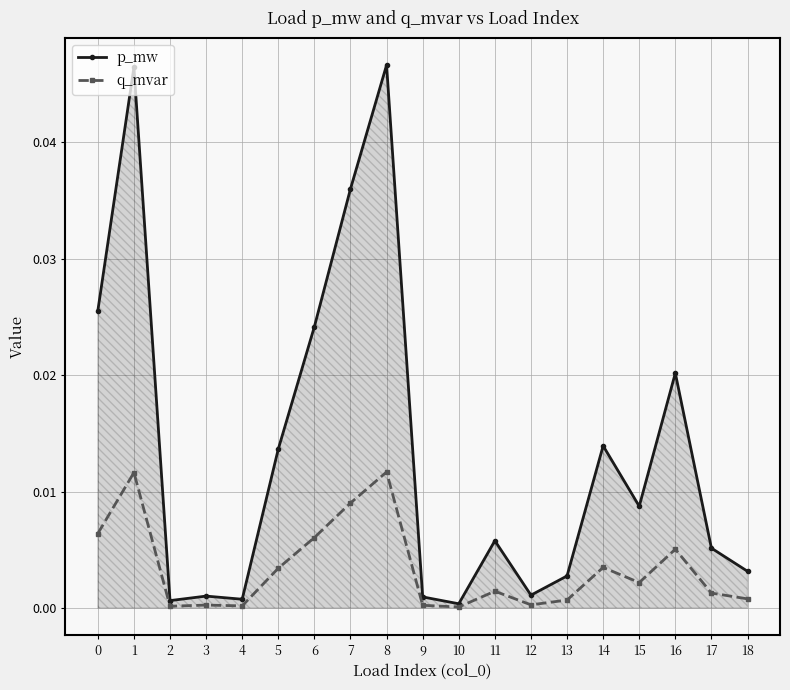

List the series in order of their peak value, lowest first.

q_mvar, p_mw